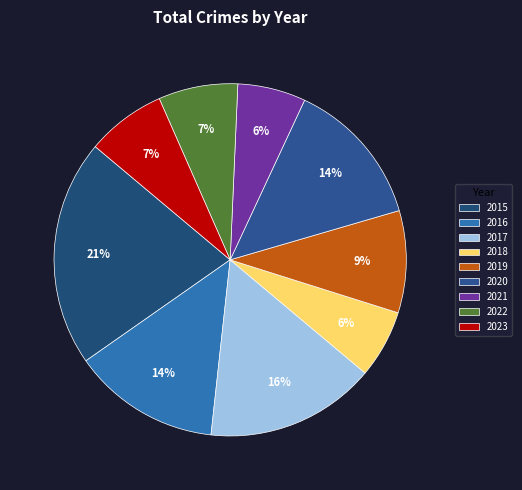

Rank the categories by value from lowest to highest.

2018, 2021, 2022, 2023, 2019, 2016, 2020, 2017, 2015